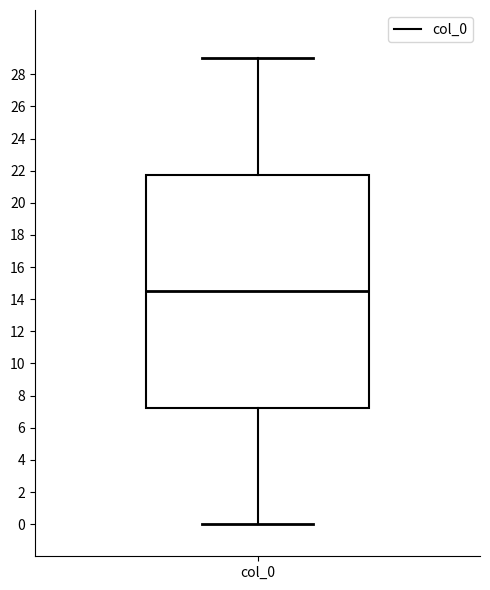

Read this box plot against the y-axis: the position of the median line, the range covered by the box, and the ends of both whiskers. The values are not printed on the chart, so give them approximately, as read against the axis.

median 14.6, box 7.2 to 21.8, whiskers 0.0 to 29.0